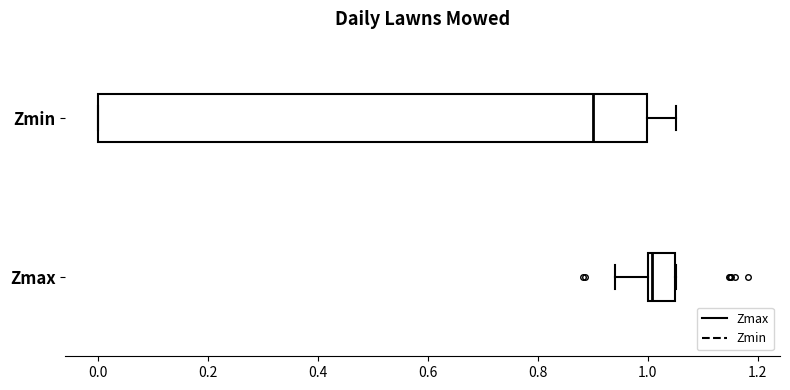

Reading bottom to top, transcribe this box plot: for each box, give where its median line is, the range the box spans, and where its two whiskers end, as read against the x-axis. The values are not printed on the chart, so give them approximately, as read against the axis.

Zmax: median 1.00 (just right of the box's left edge), box 1.00 to 1.04, whiskers 0.94 to 1.06
Zmin: median 0.90, box 0.00 to 1.00, whiskers 0.00 to 1.06